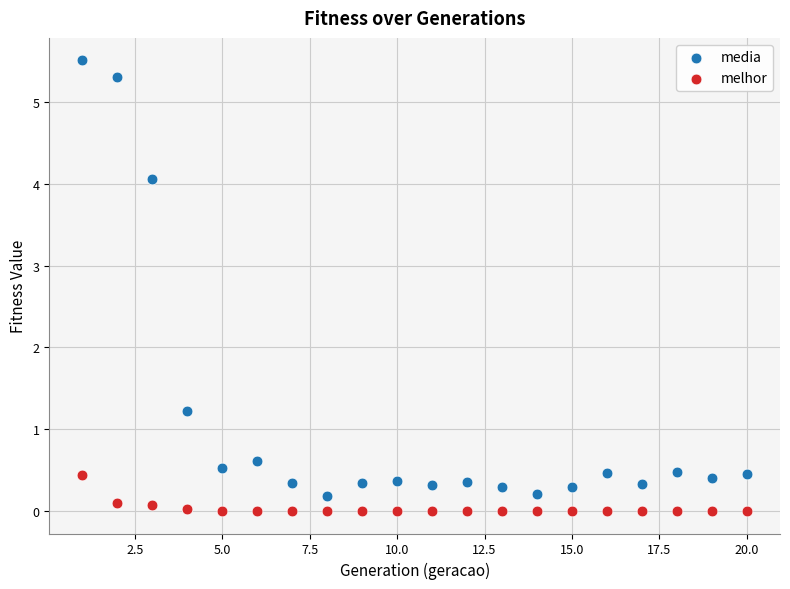

Across all data points, what is the range of Y values (max minus min)?

5.5